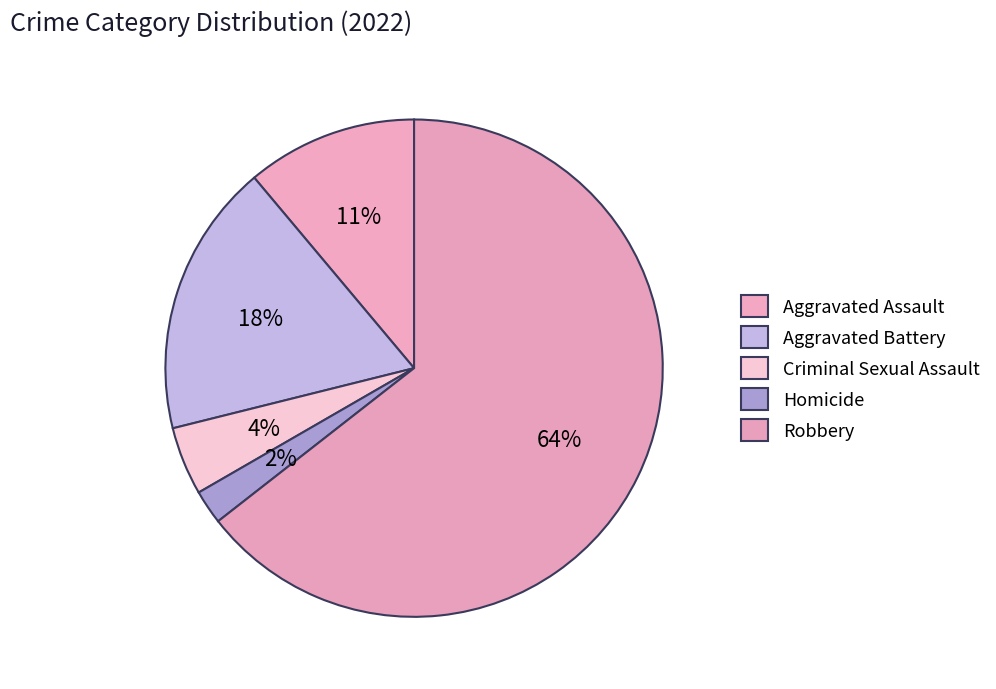

Is it true that Robbery is 73% of the pie?

False